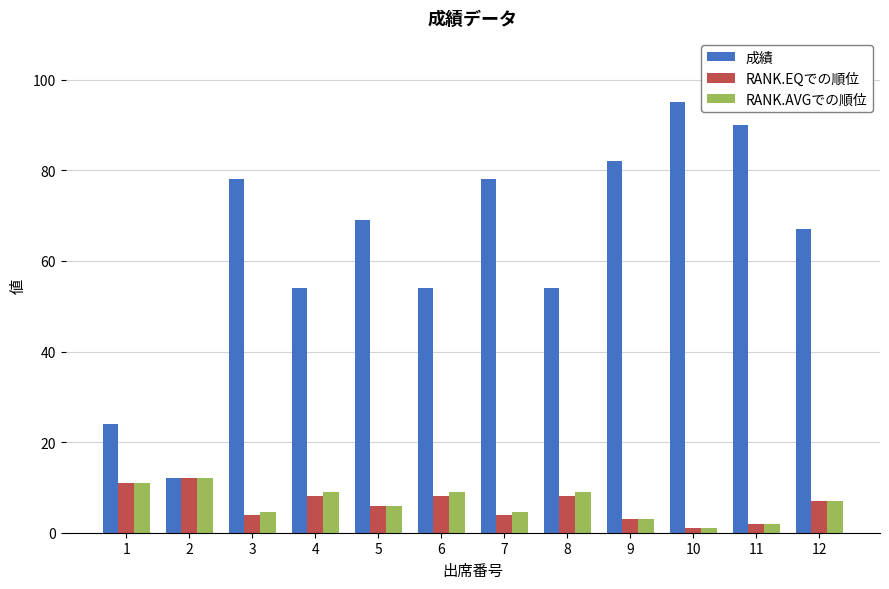

Is the value of RANK.AVGでの順位 at 7 greater than the value of RANK.EQでの順位 at 11?

Yes